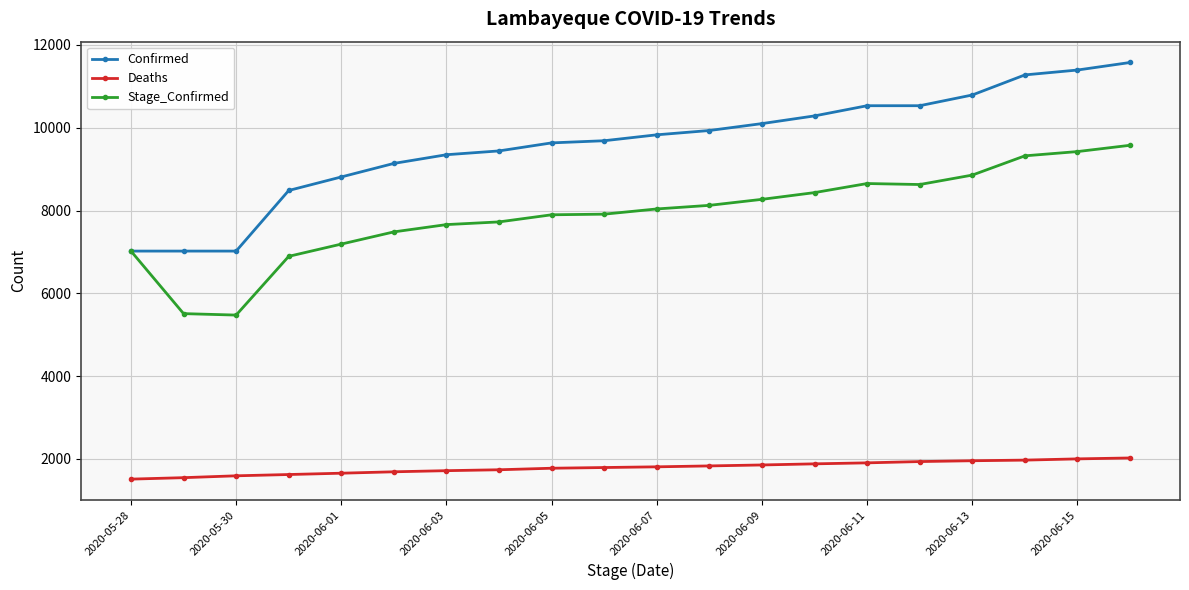

What are all the series names shown in the legend?

Confirmed, Deaths, Stage_Confirmed